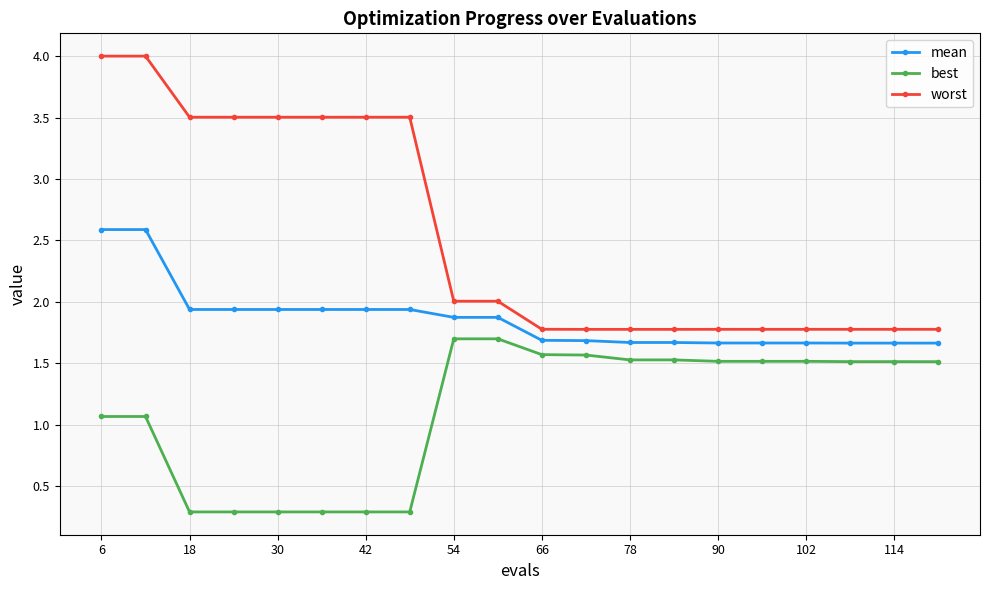

Which series has the largest total across all categories?

worst